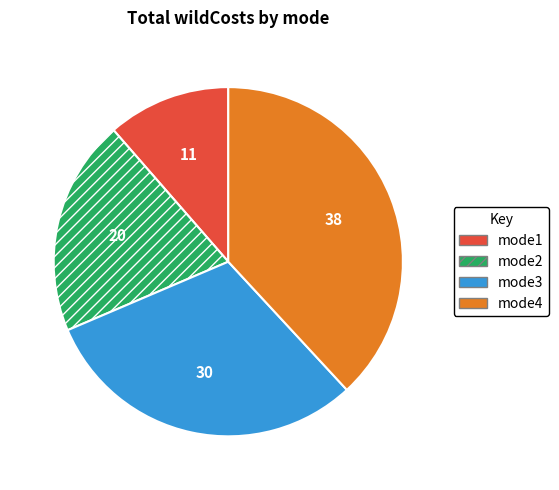

How many slices are in this pie chart?

4